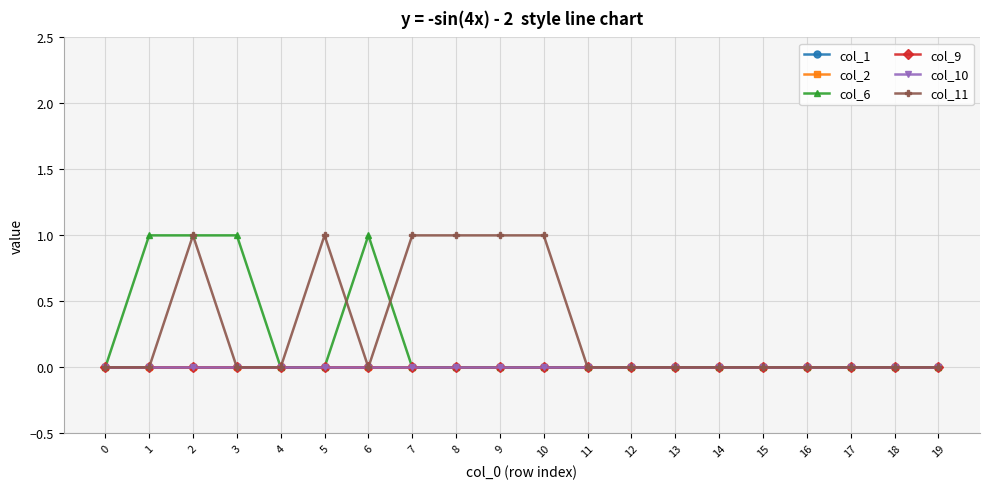

Does the chart have visible grid lines?

Yes